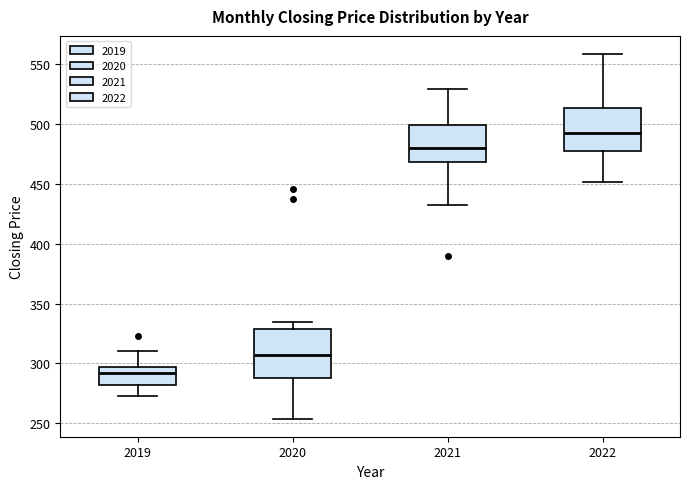

Reading left to right, transcribe this box plot: for each box, give where its median line is, the range the box spans, and where its two whiskers end, as read against the y-axis. The values are not printed on the chart, so give them approximately, as read against the axis.

2019: median 290, box 280 to 295, whiskers 275 to 310
2020: median 305, box 290 to 330, whiskers 255 to 335
2021: median 480, box 470 to 500, whiskers 430 to 530
2022: median 490, box 475 to 515, whiskers 450 to 560